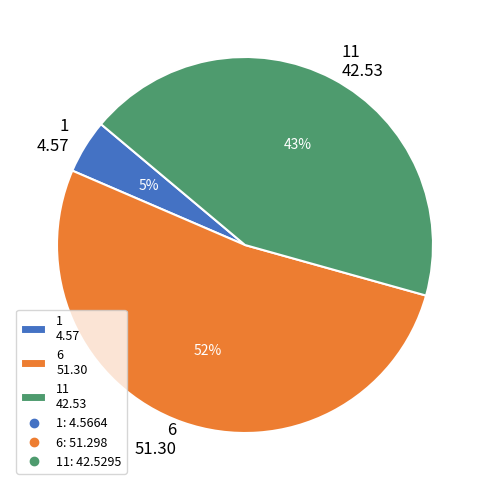

Which slice is the smallest?

1 4.57